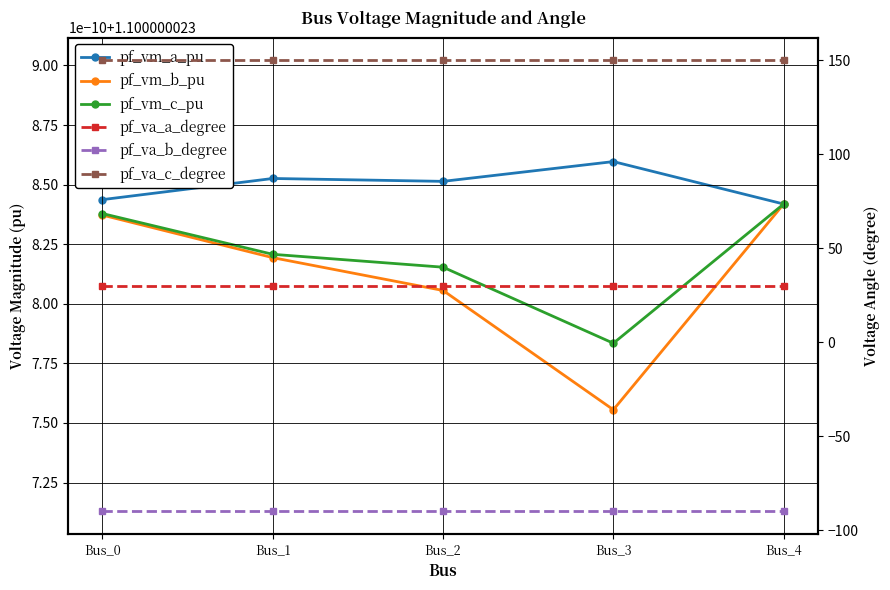

What is the approximate value of pf_va_b_degree at Bus_2?

-90.0